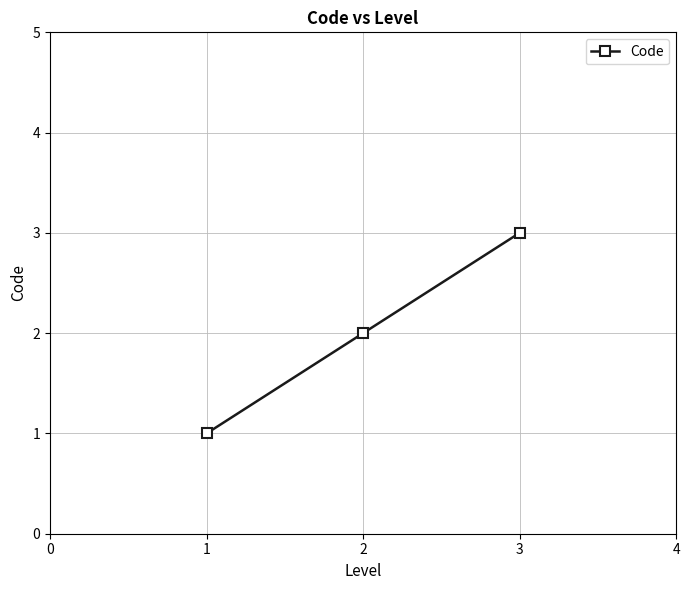

What is the ratio of the value at 3 to the value at 1?

3.0